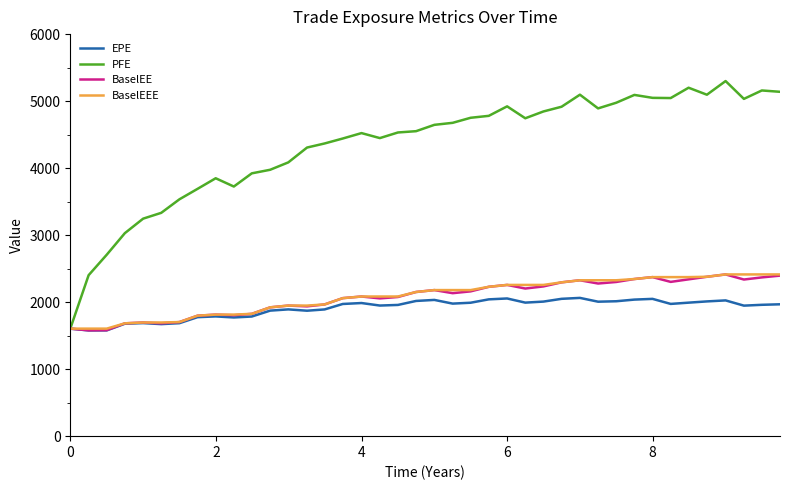

What is the maximum value for BaselEEE?

2413.7